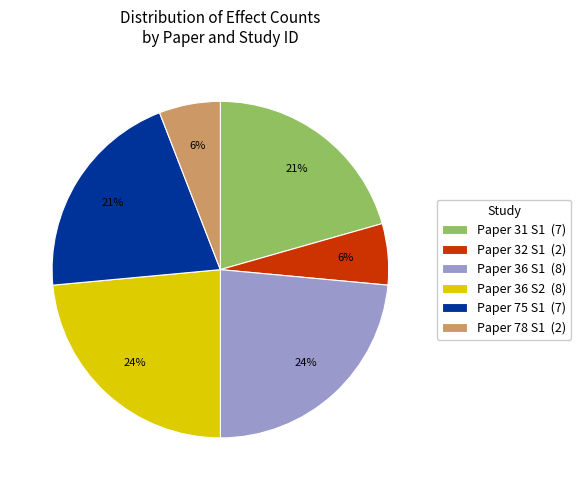

Between Paper 78 S1 (2) and Paper 36 S2 (8), which is larger?

Paper 36 S2 (8)